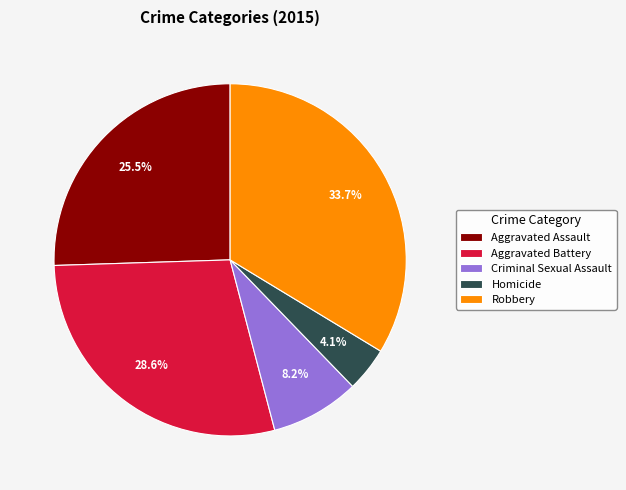

How many segments does this pie chart have?

5